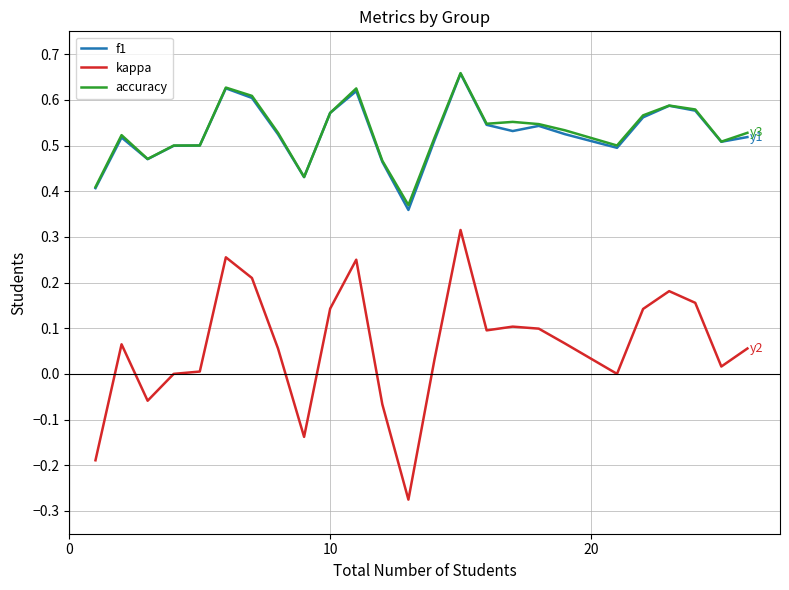

At how many categories does at least one series exceed 0?

25